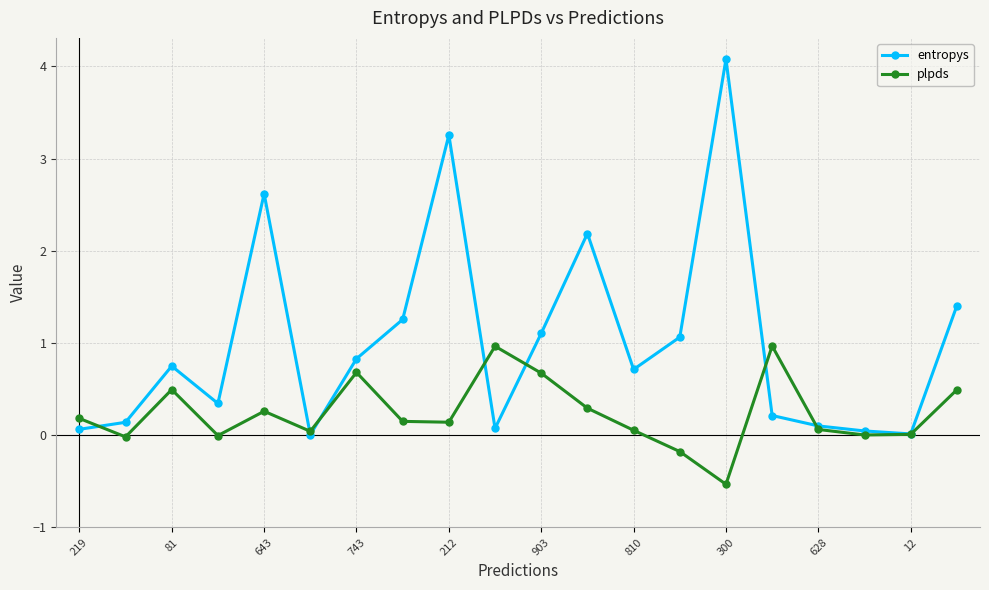

What is the value of the entropys point at the 15th from the left?

4.1